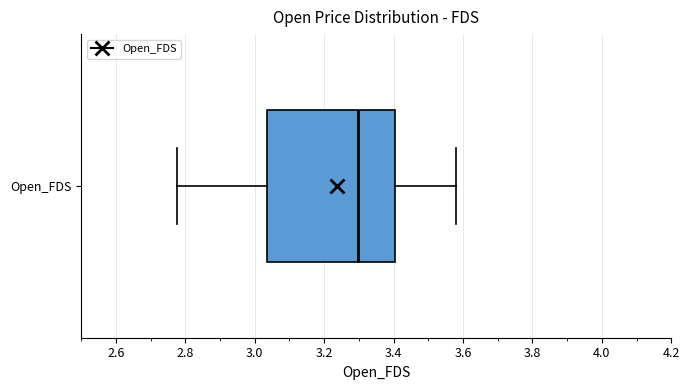

Read this box plot against the x-axis: the position of the median line, the range covered by the box, and the ends of both whiskers. The values are not printed on the chart, so give them approximately, as read against the axis.

median 3.30, box 3.04 to 3.40, whiskers 2.78 to 3.58